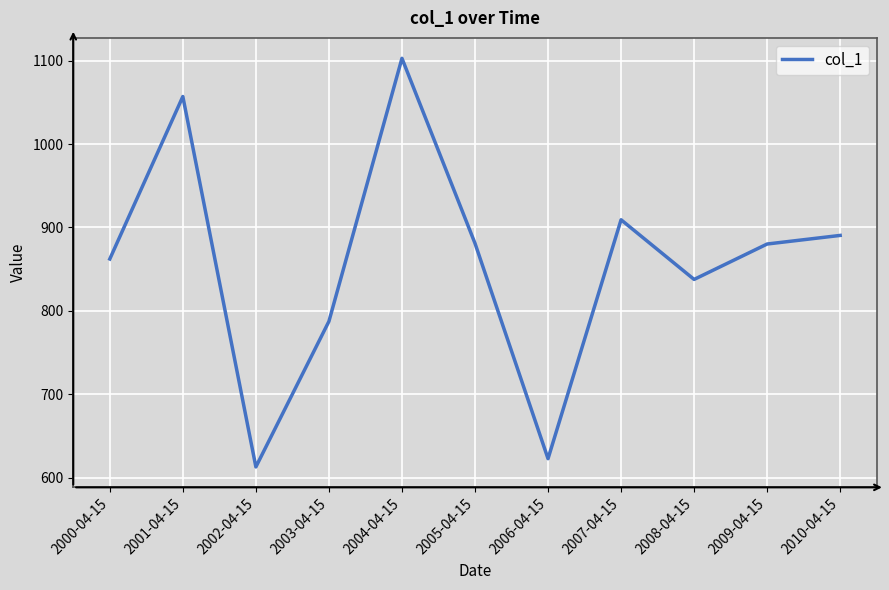

What is the sum of the values at 2008-04-15 and 2005-04-15?

1718.6